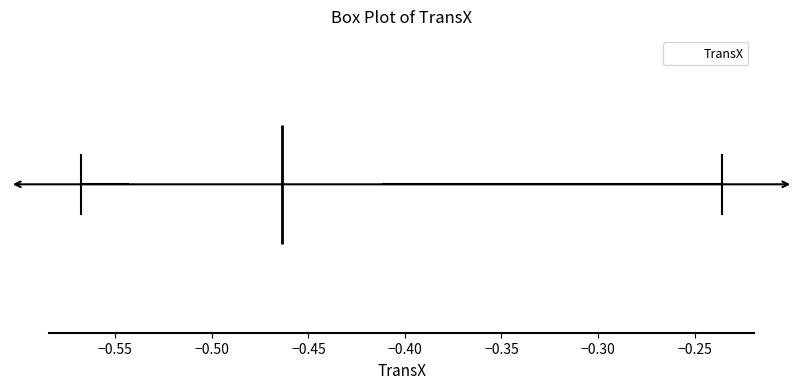

Transcribe this box plot: give where the median line is, the range the box spans, and where the two whiskers end, as read against the x-axis. The values are not printed on the chart, so give them approximately, as read against the axis.

median -0.465, box -0.545 to -0.410, whiskers -0.570 to -0.235